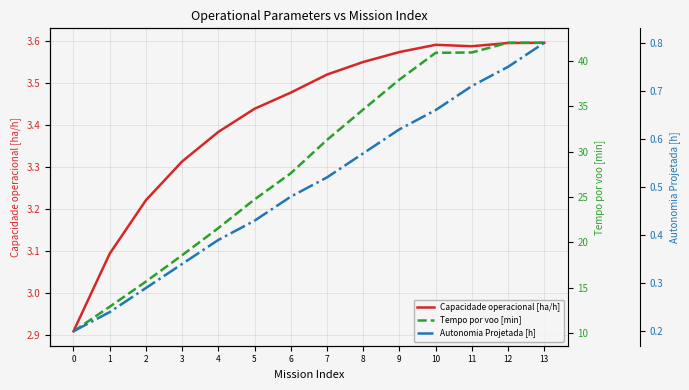

Is it true that Autonomia Projetada [h] equals 0.2 at 3?

False